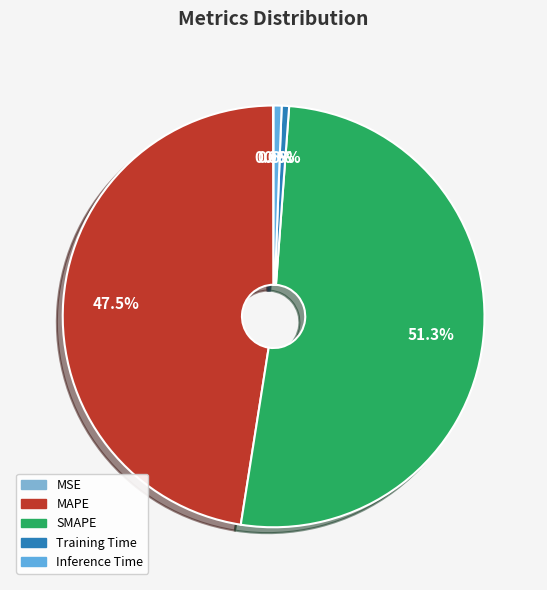

To the nearest percent, what is the difference between the MAPE and Training Time slice percentages?

47%